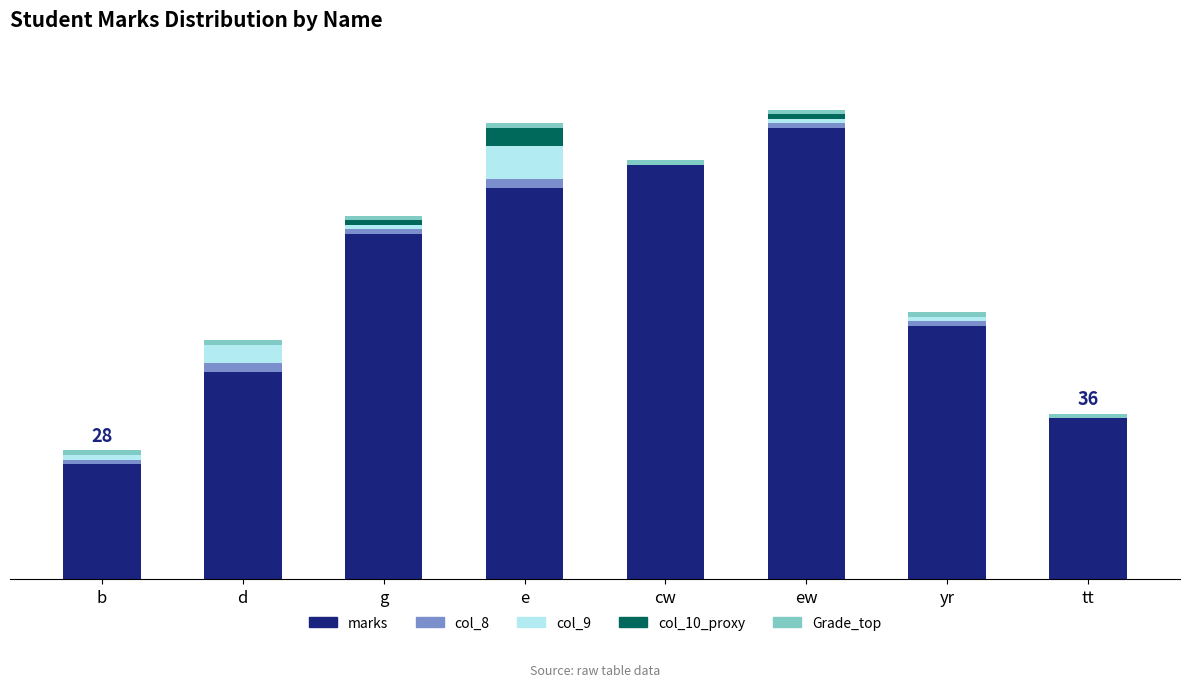

Between e and cw, which series saw the biggest shift?

col_9